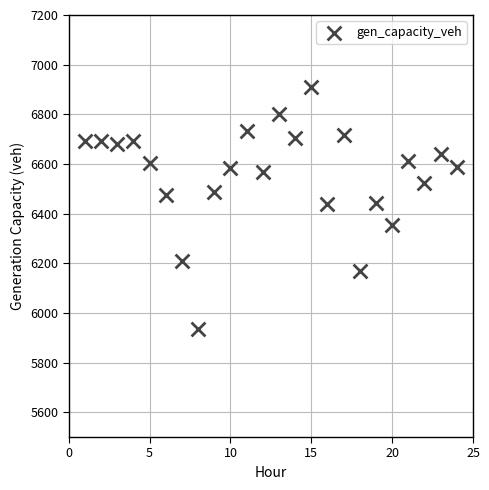

What is the range of X values (max minus min)?

23.0